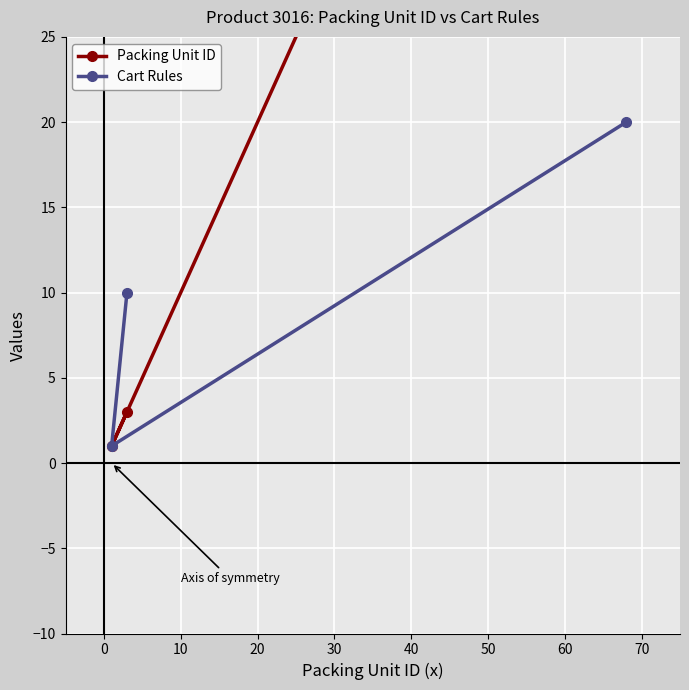

What is the highest value of the Cart Rules series?

20